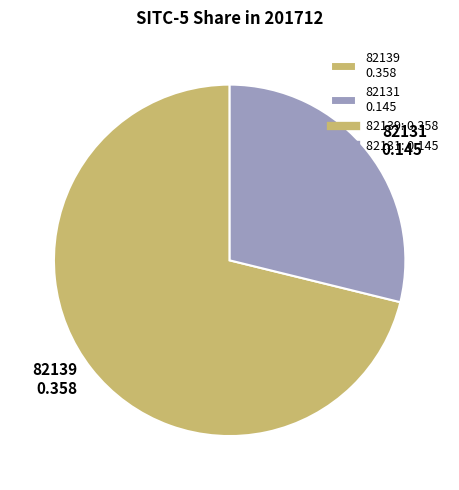

Does 82139 represent more than half of the total?

Yes